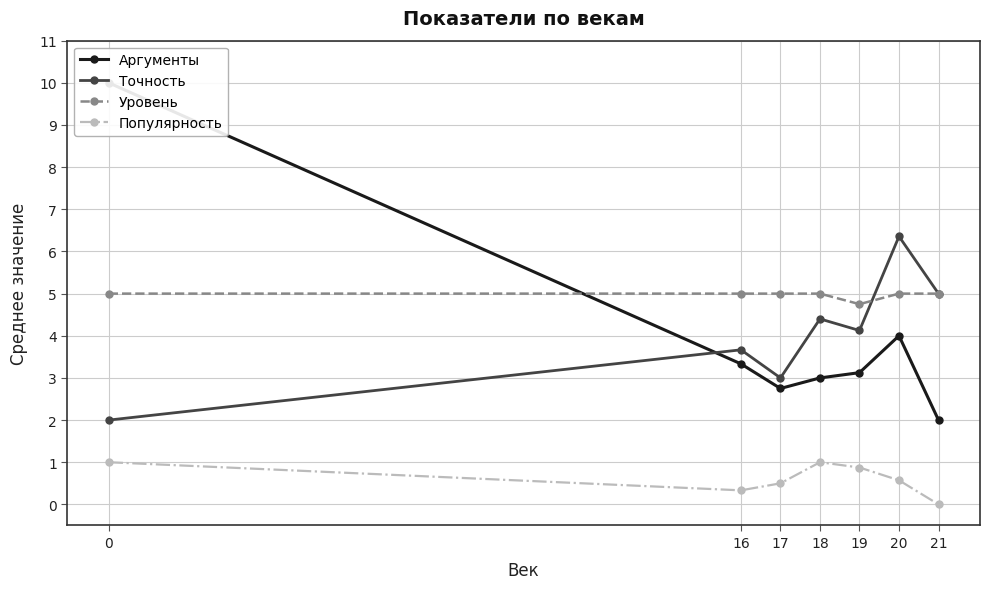

Which category has the lowest value across all series?

21